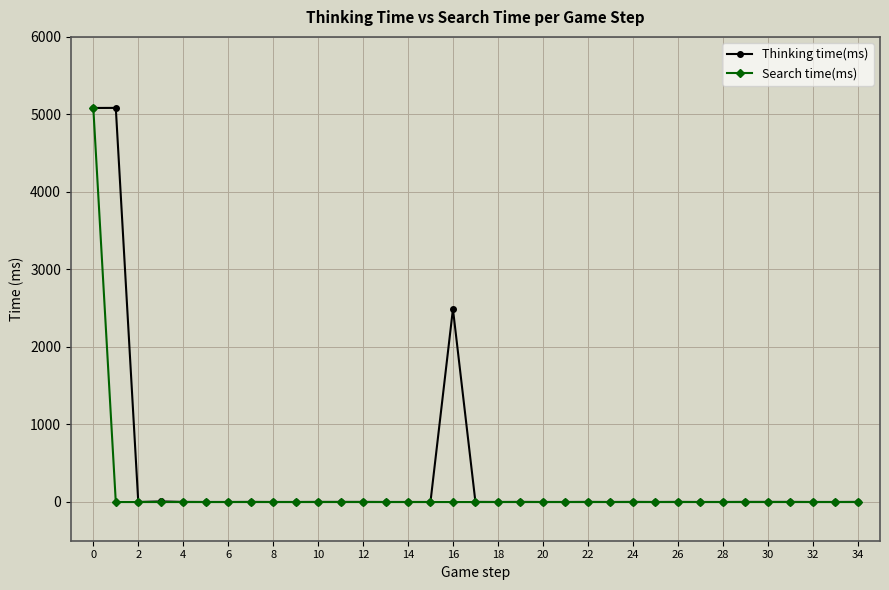

True or false: Thinking time(ms) has more than 0 interior local peaks.

True